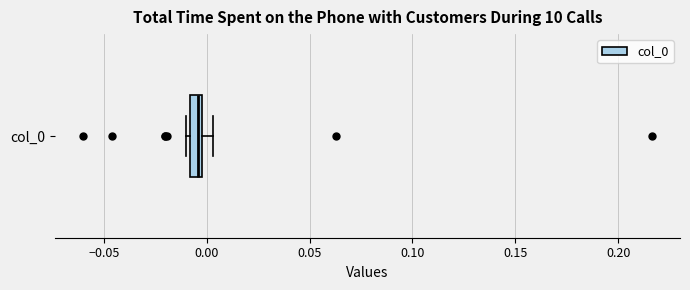

Where does the right whisker of the box for col_0 end on the x-axis? The values are not printed on the chart, so give them approximately, as read against the axis.

0.005